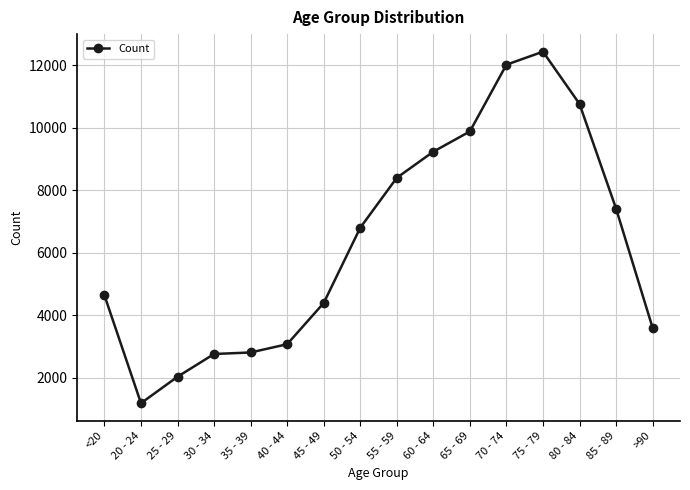

Which category has the lowest value across all series?

20 - 24